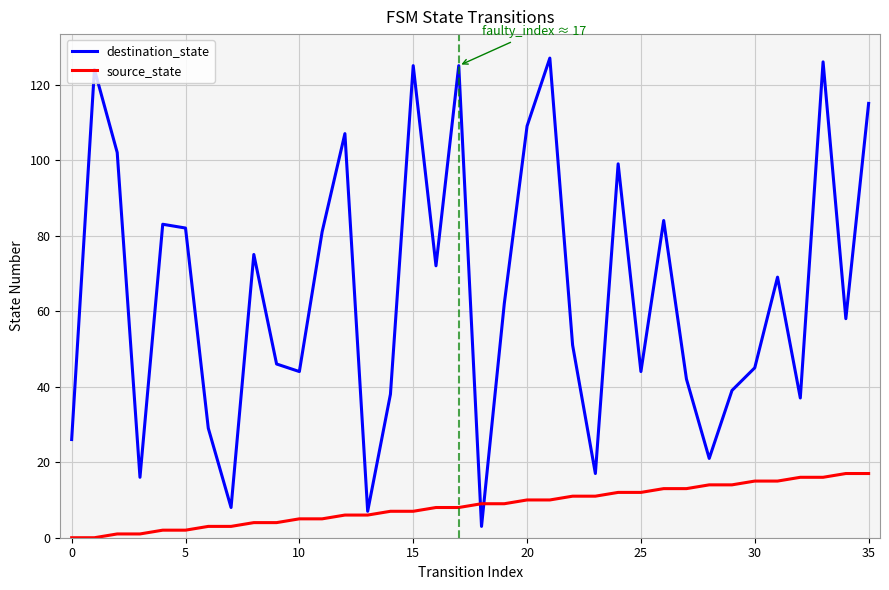

What is the greatest value displayed?

127